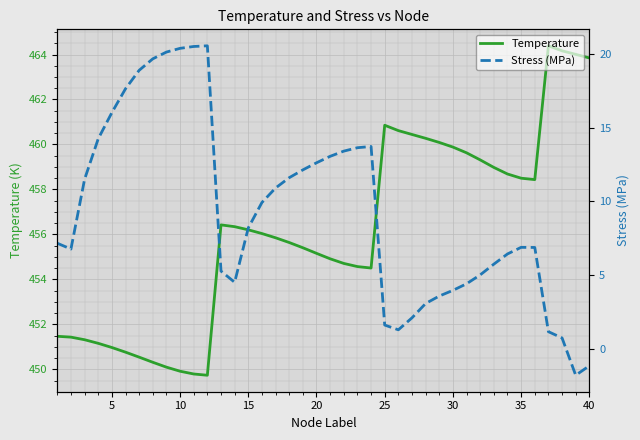

The Temperature series shows 463.8 at 40. True or false?

True